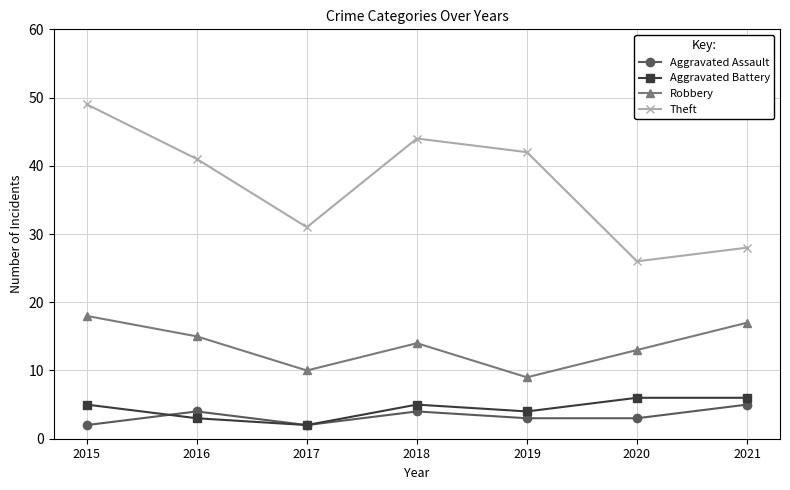

What are all the series names shown in the legend?

Aggravated Assault, Aggravated Battery, Robbery, Theft